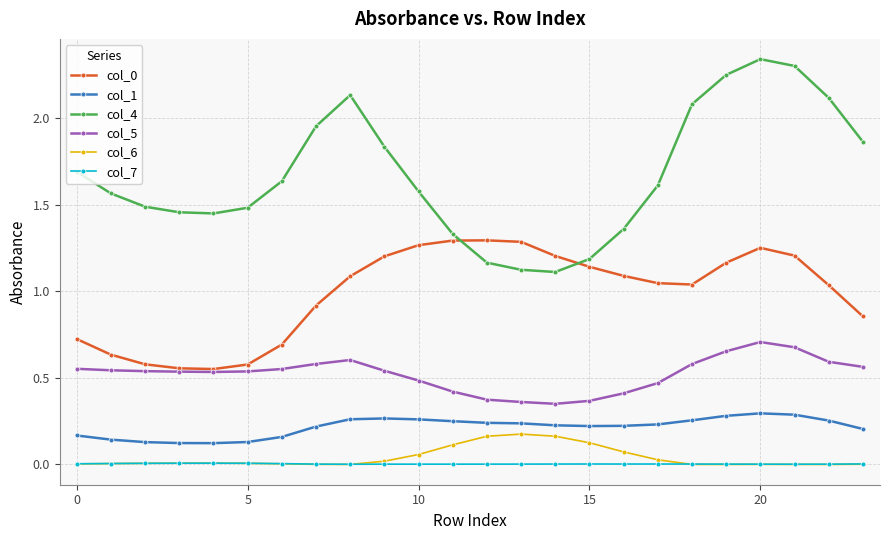

How many lines are shown in the chart?

6